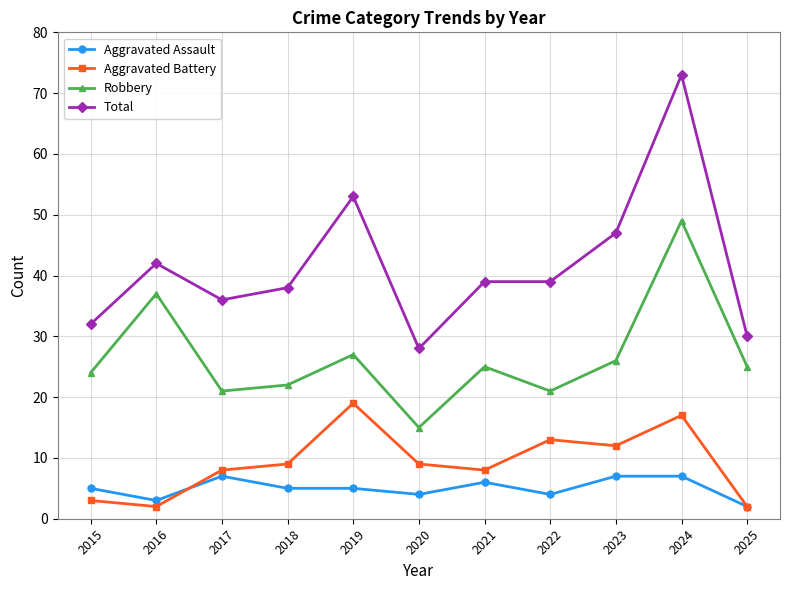

Which series changed the most between 2015 and 2016?

Robbery